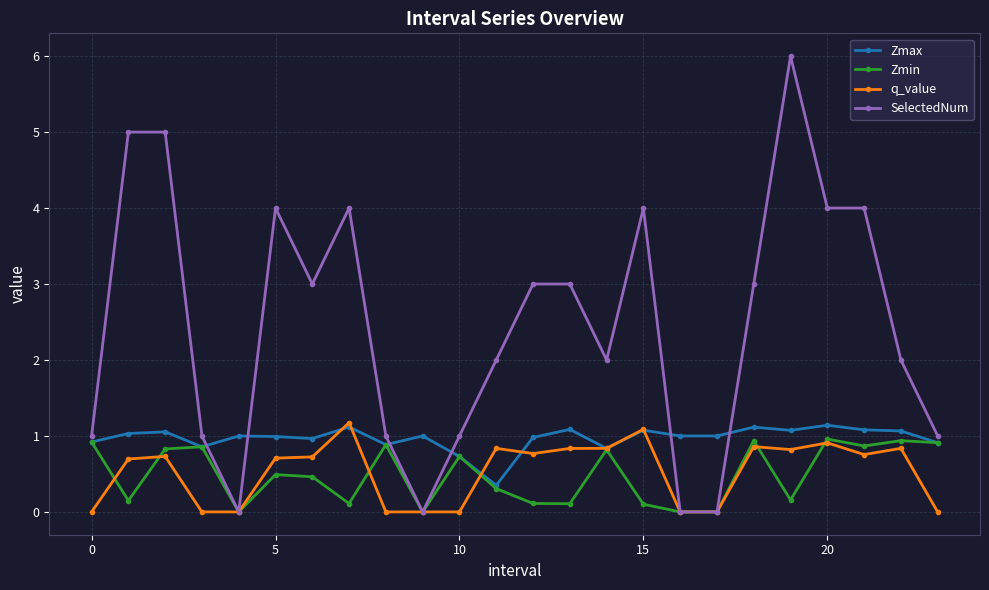

What is the value of the q_value point at the 19th from the left?

0.9